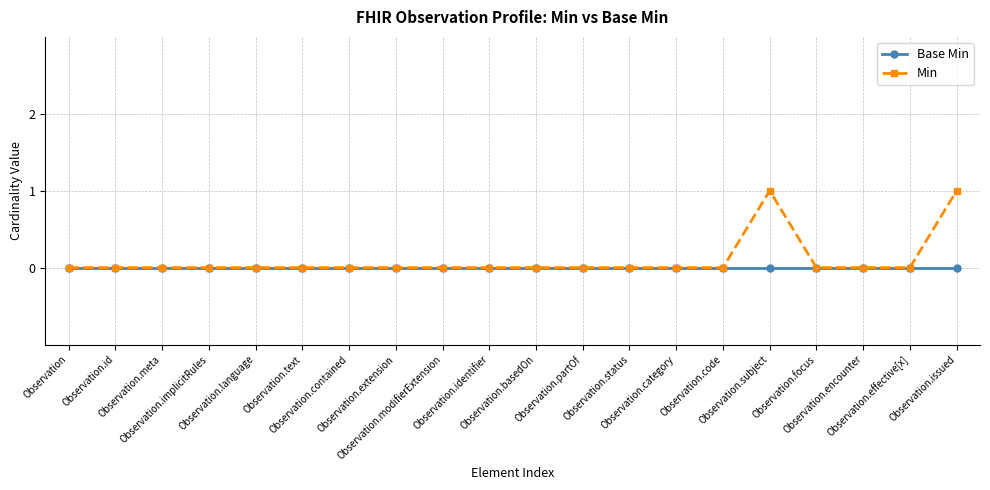

What are all the series names shown in the legend?

Base Min, Min